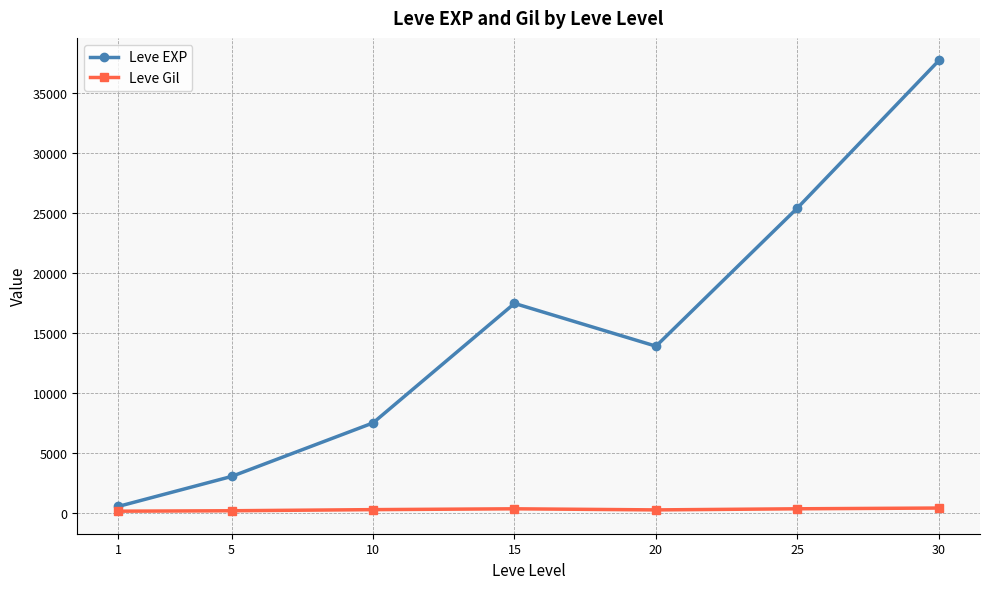

Which series has the widest spread of values?

Leve EXP